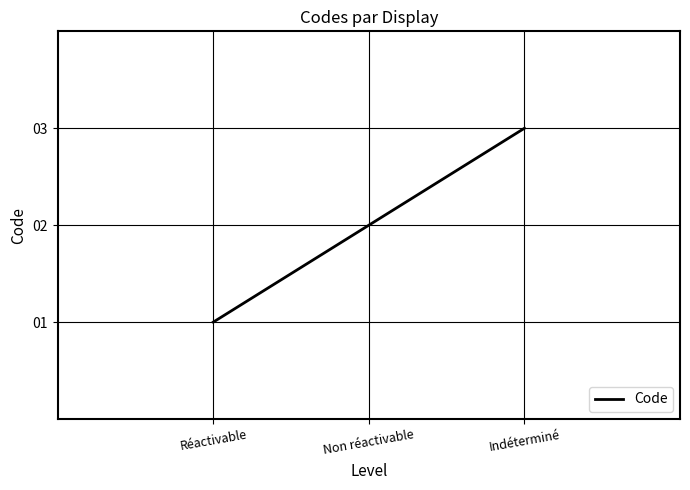

Reading left to right, extract all data points from this chart.

1	2	3